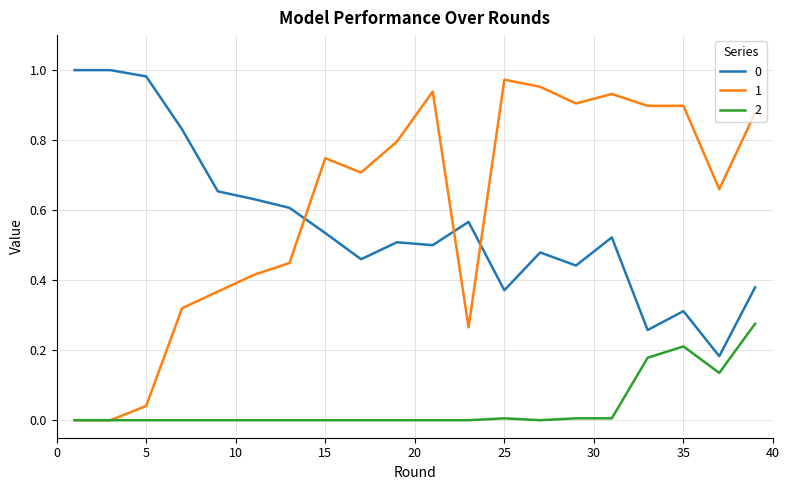

True or false: 2 and 0 cross at least once.

False